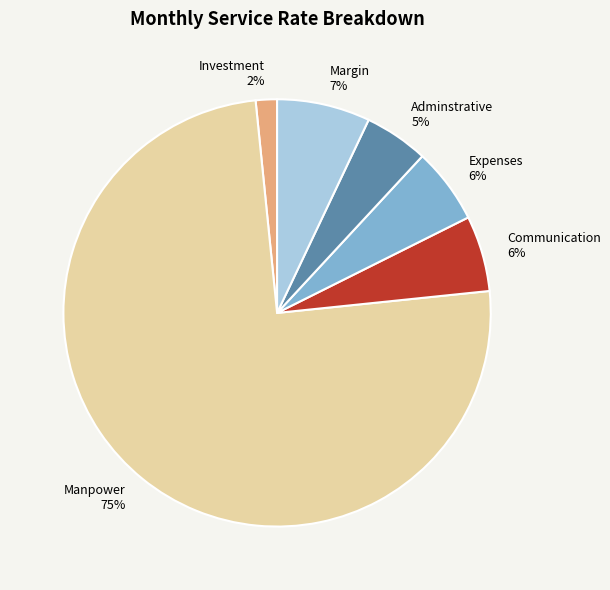

To the nearest percent, what percentage of the pie is Expenses?

6%